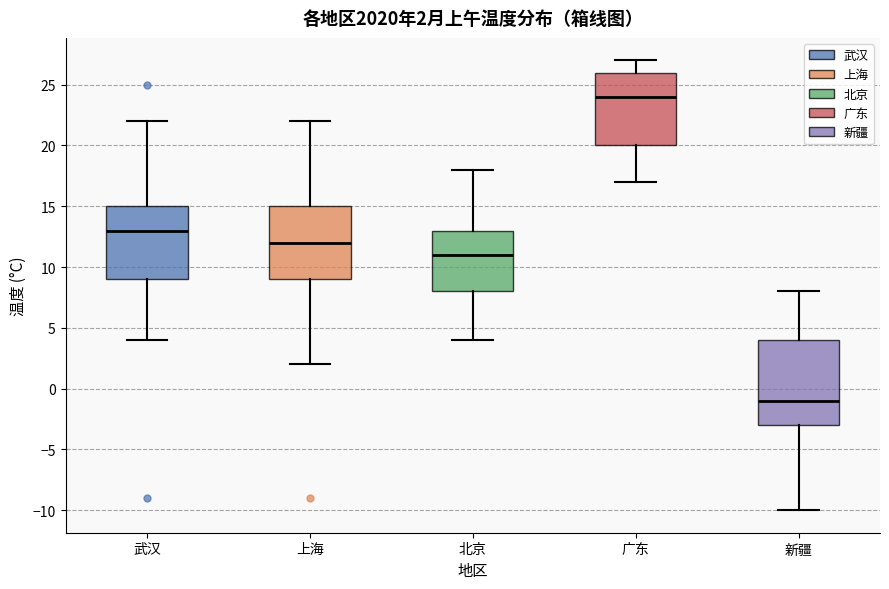

Which box has the highest median line?

广东